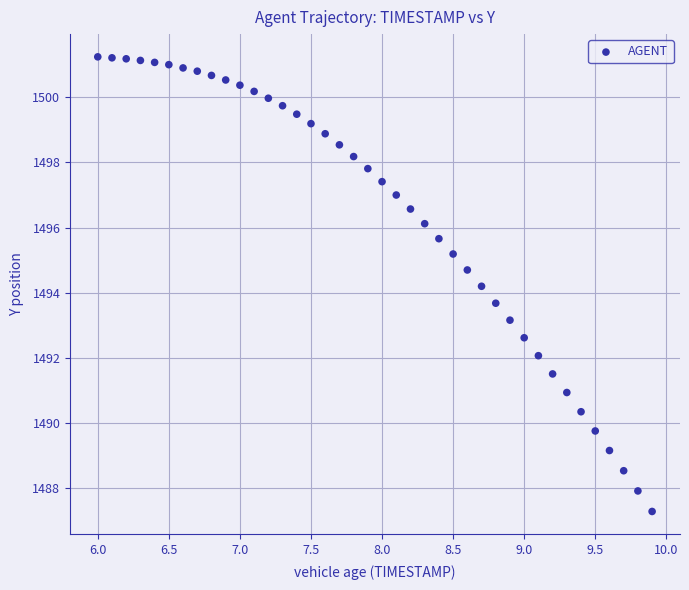

What is the range of X values (max minus min)?

3.9